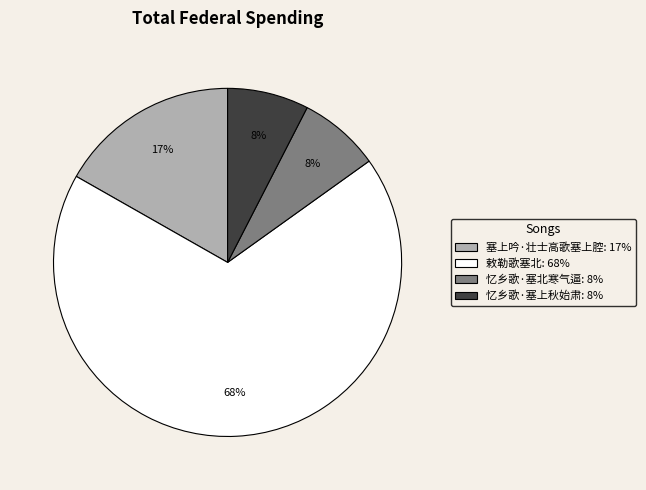

Which slice represents more than half of the pie?

敕勒歌塞北